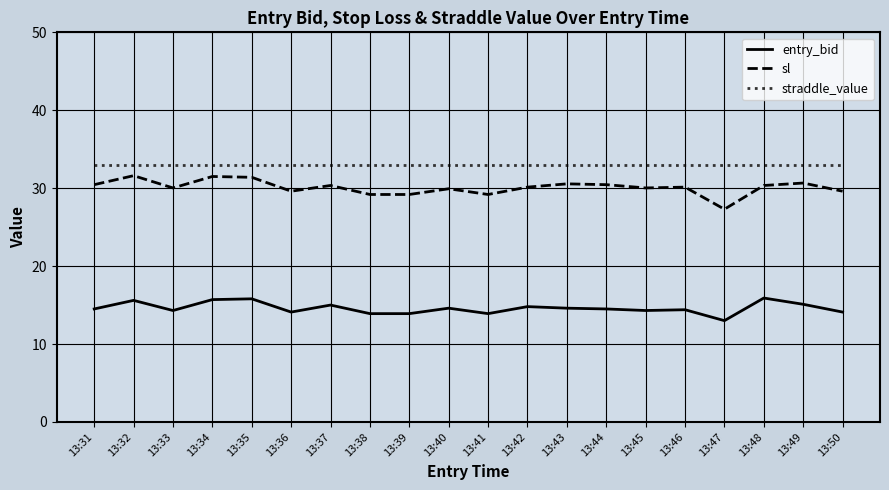

What is the total value across all series at 13:41?

76.1